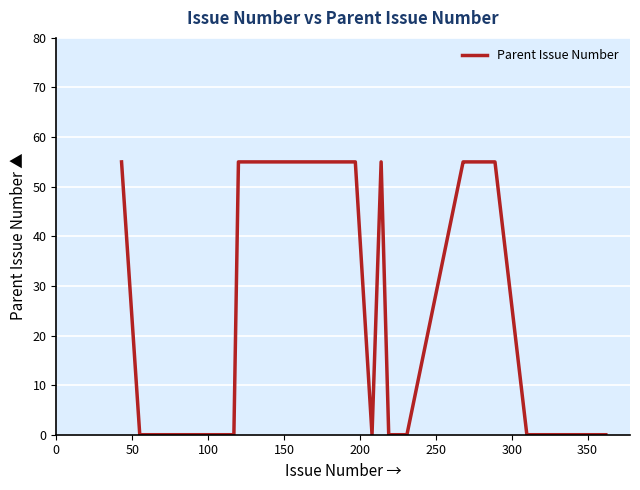

What is the difference between the maximum and minimum values?

55